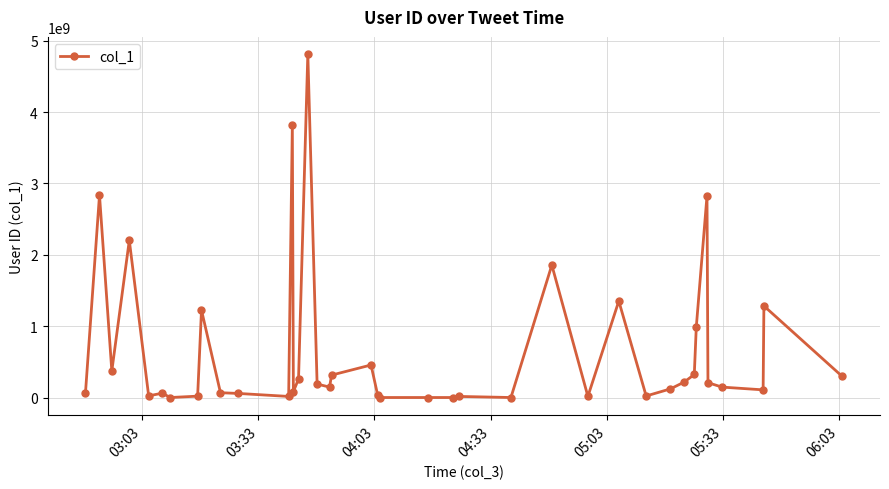

Does the chart display data point markers on the line(s)?

Yes